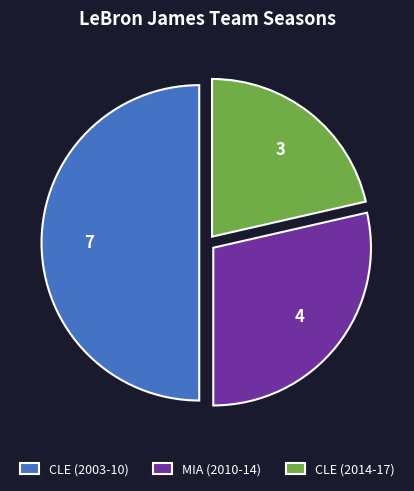

Which slice is the smallest?

CLE (2014-17)